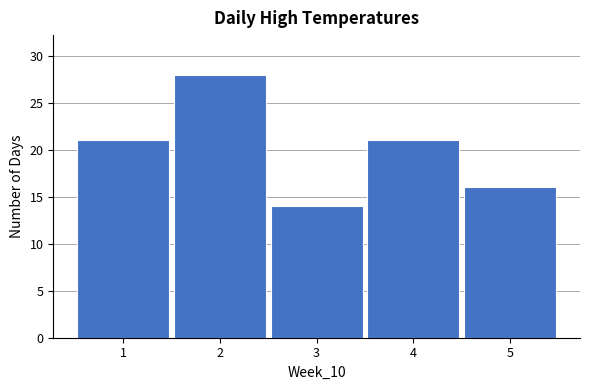

Reading left to right, list every bar in this chart as the range it spans on the x-axis followed by its height. The values are not printed on the chart, so give them approximately, as read against the axis.

0.5 to 1.5: 21
1.5 to 2.5: 28
2.5 to 3.5: 14
3.5 to 4.5: 21
4.5 to 5.5: 16